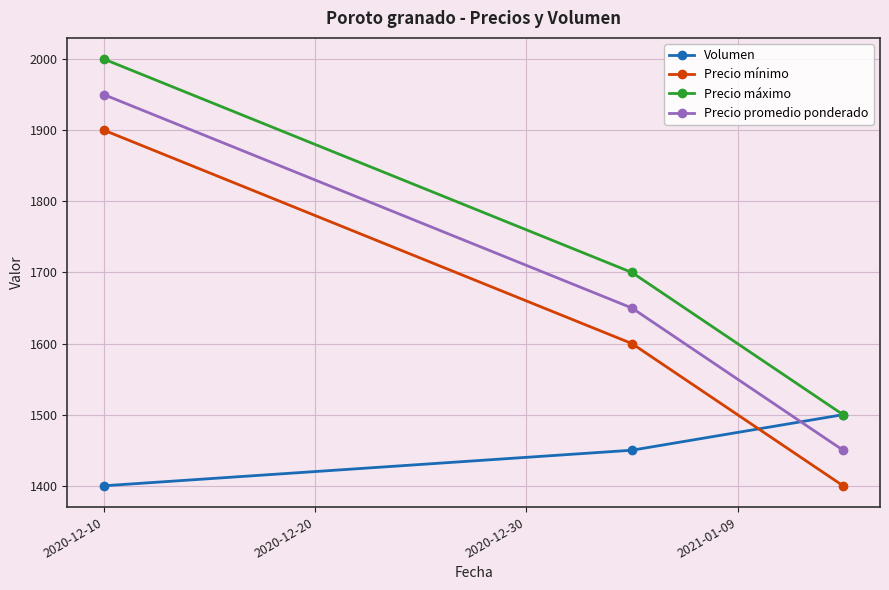

Rank the series by their maximum value, from highest to lowest.

Precio máximo, Precio promedio ponderado, Precio mínimo, Volumen